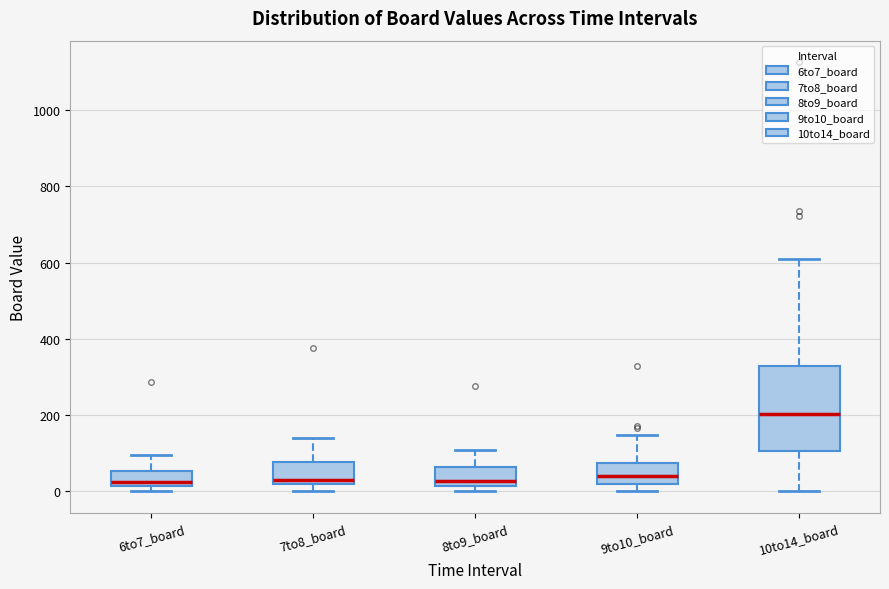

Which box's median line is the highest?

10to14_board